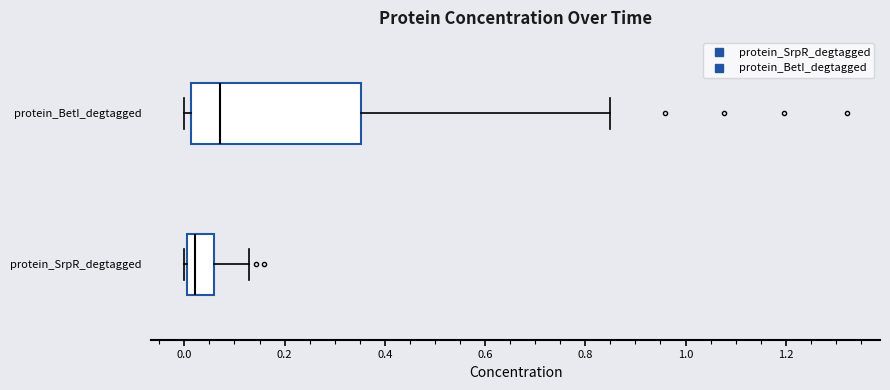

Reading bottom to top, transcribe this box plot: for each box, give where its median line is, the range the box spans, and where its two whiskers end, as read against the x-axis. The values are not printed on the chart, so give them approximately, as read against the axis.

protein_SrpR_degtagged: median 0.02, box 0.00 to 0.06, whiskers 0.00 to 0.12
protein_BetI_degtagged: median 0.08, box 0.02 to 0.36, whiskers 0.00 to 0.84